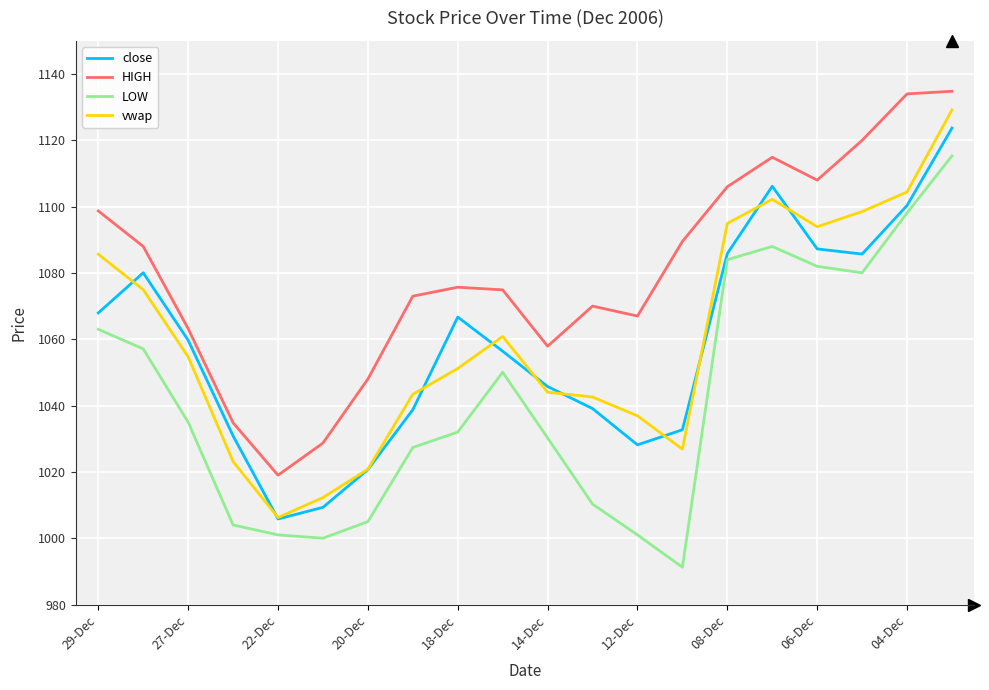

What is the average value of the vwap series?

1060.3